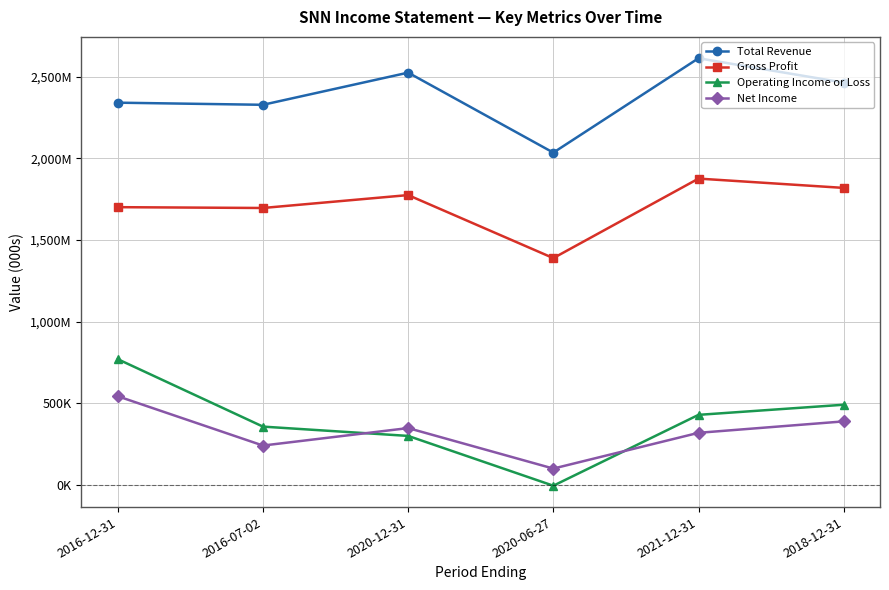

At which label does Gross Profit reach its peak?

2021-12-31